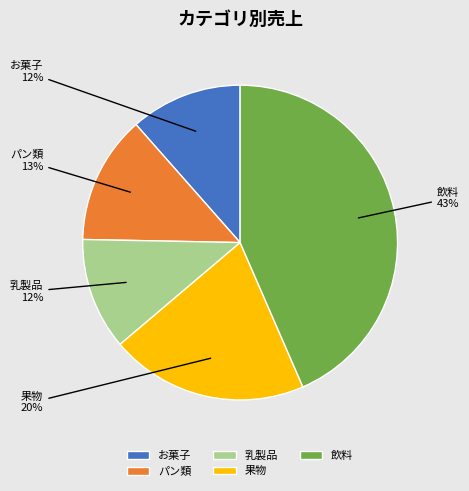

Does パン類 account for over 50% of the chart?

No